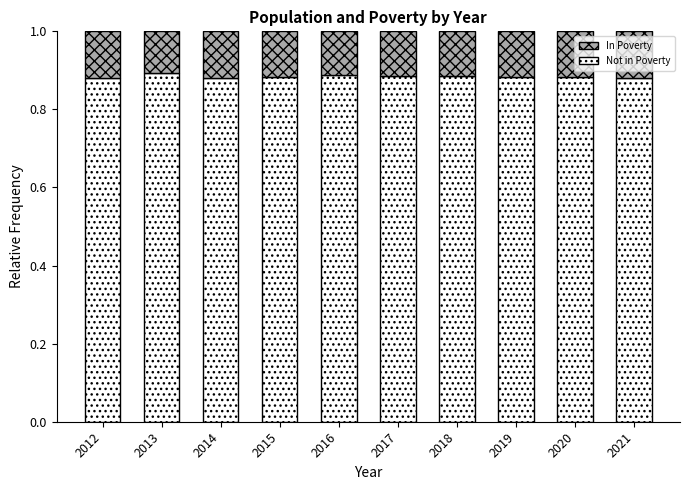

The Not in Poverty series shows 0.9 at 2017. True or false?

True